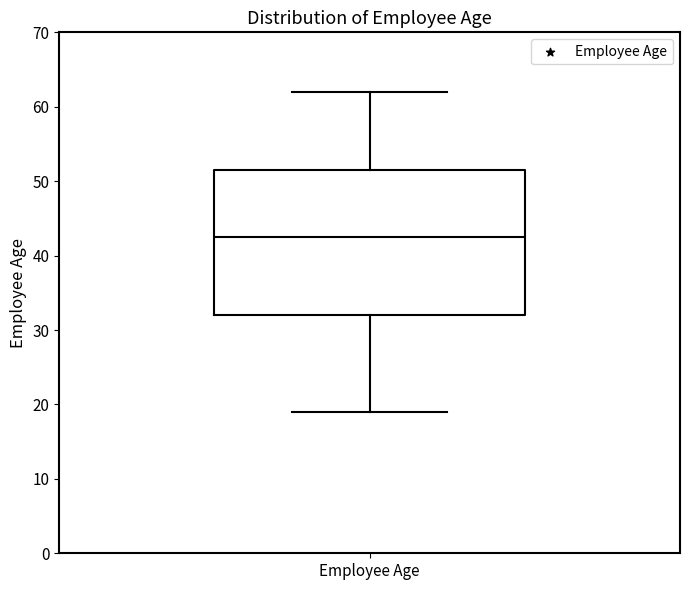

Read this box plot against the y-axis: the position of the median line, the range covered by the box, and the ends of both whiskers. The values are not printed on the chart, so give them approximately, as read against the axis.

median 43, box 32 to 52, whiskers 19 to 62